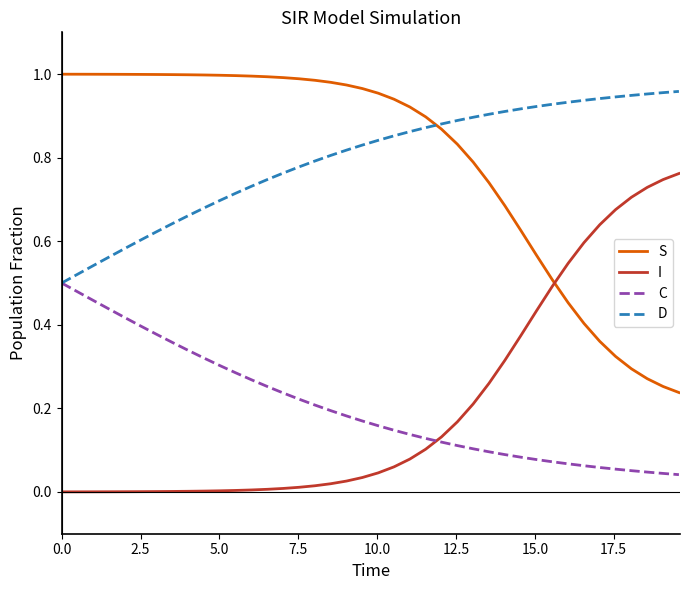

How many intersections are there between I and S?

1